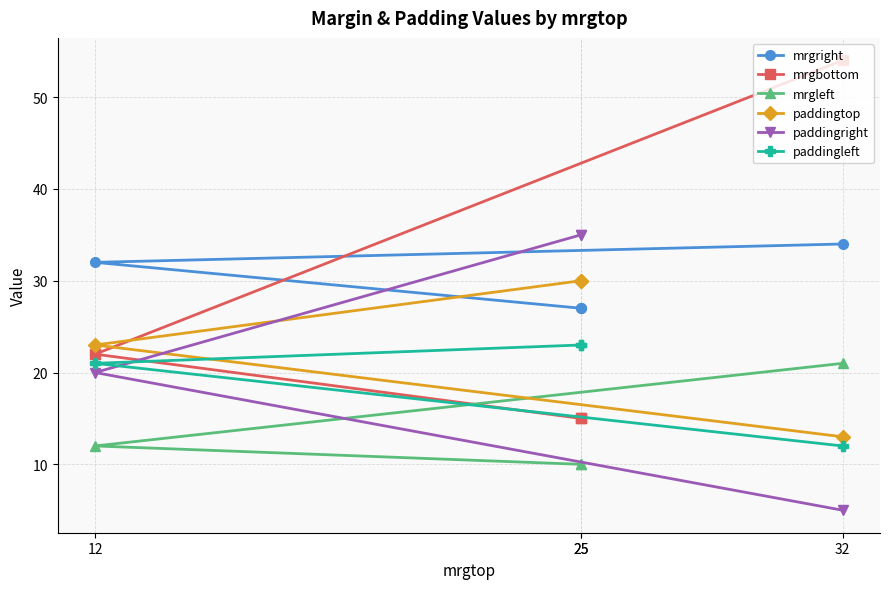

What is the difference between the highest and lowest values at 25?

25